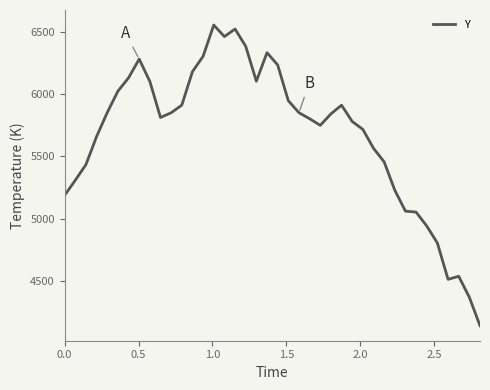

What is the difference between the maximum and minimum values?

2409.9